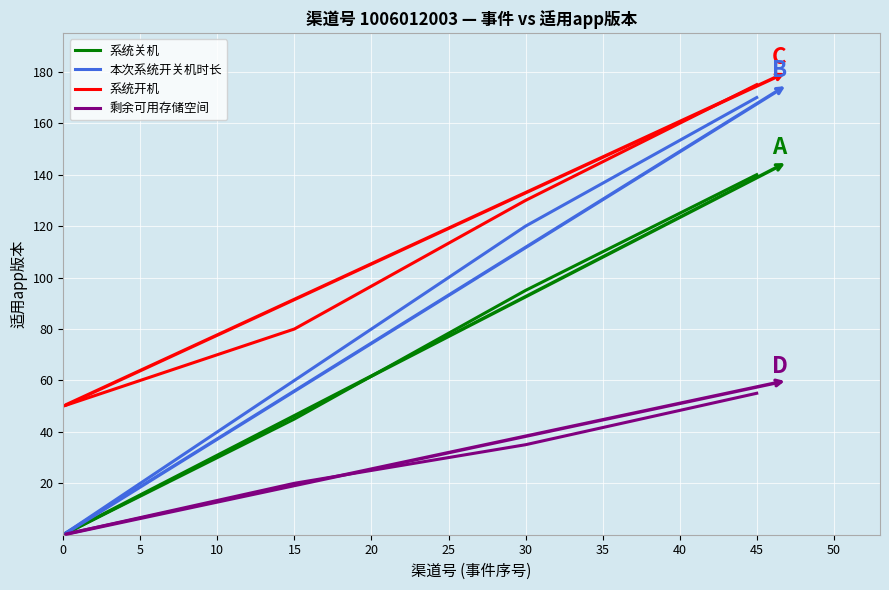

Which category has the highest value across all series?

45